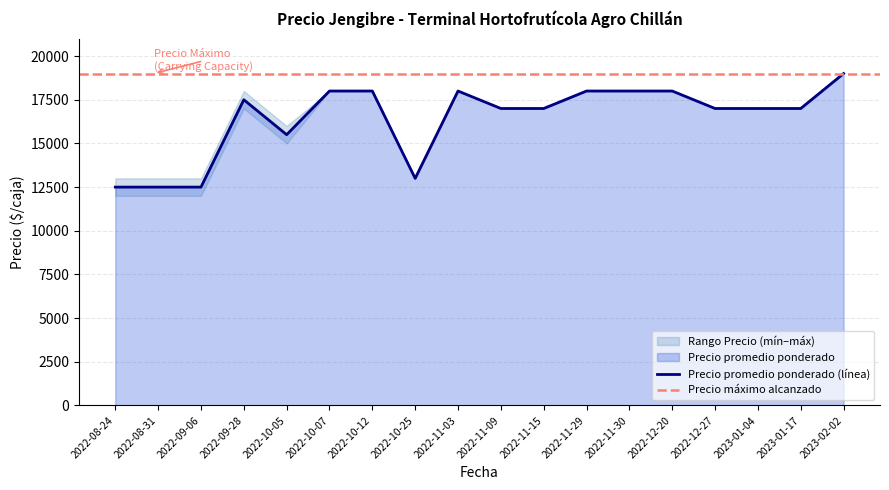

How many data points does each series have?

18